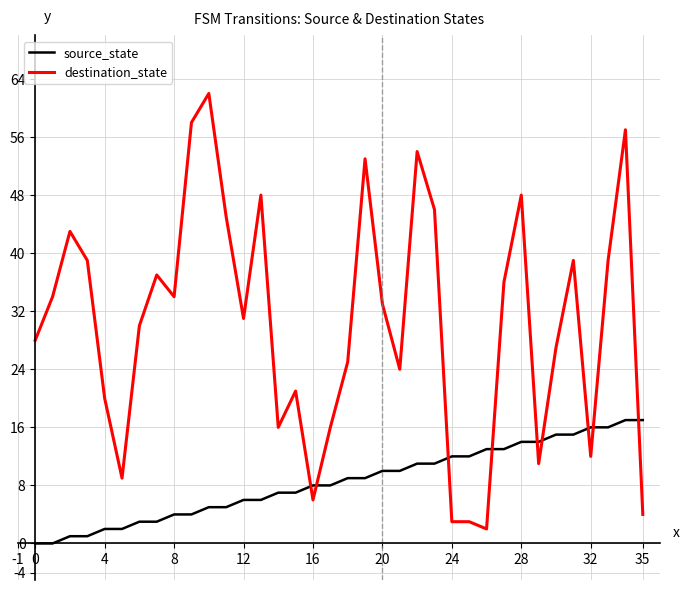

Rank the series by their maximum value, from highest to lowest.

destination_state, source_state